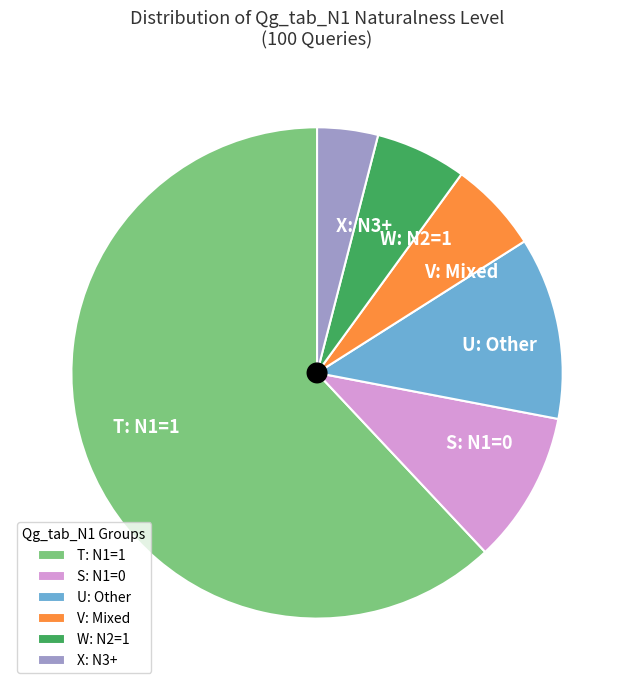

Which slice is the largest?

T: N1=1